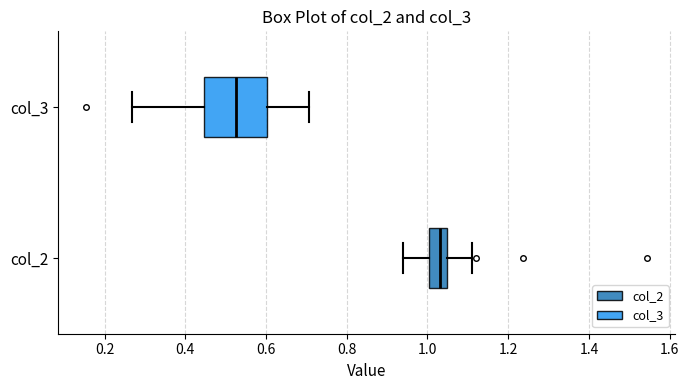

Reading bottom to top, read every box against the x-axis: the position of its median line, the range the box covers, and the ends of its whiskers. The values are not printed on the chart, so give them approximately, as read against the axis.

col_2: median 1.04 (inside the box), box 1.00 to 1.04, whiskers 0.94 to 1.12
col_3: median 0.52, box 0.44 to 0.60, whiskers 0.26 to 0.70